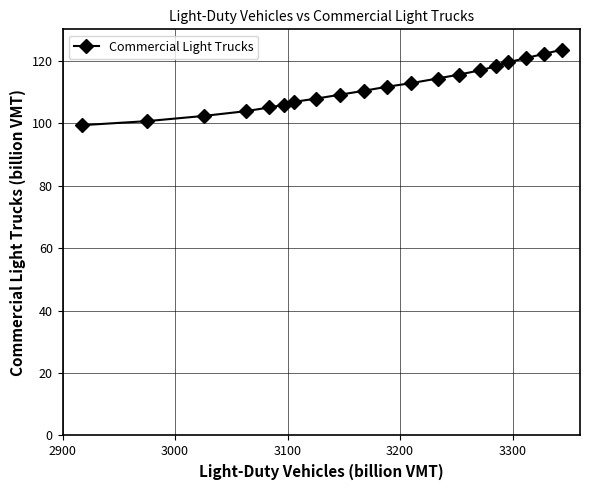

What is the greatest value displayed?

123.5